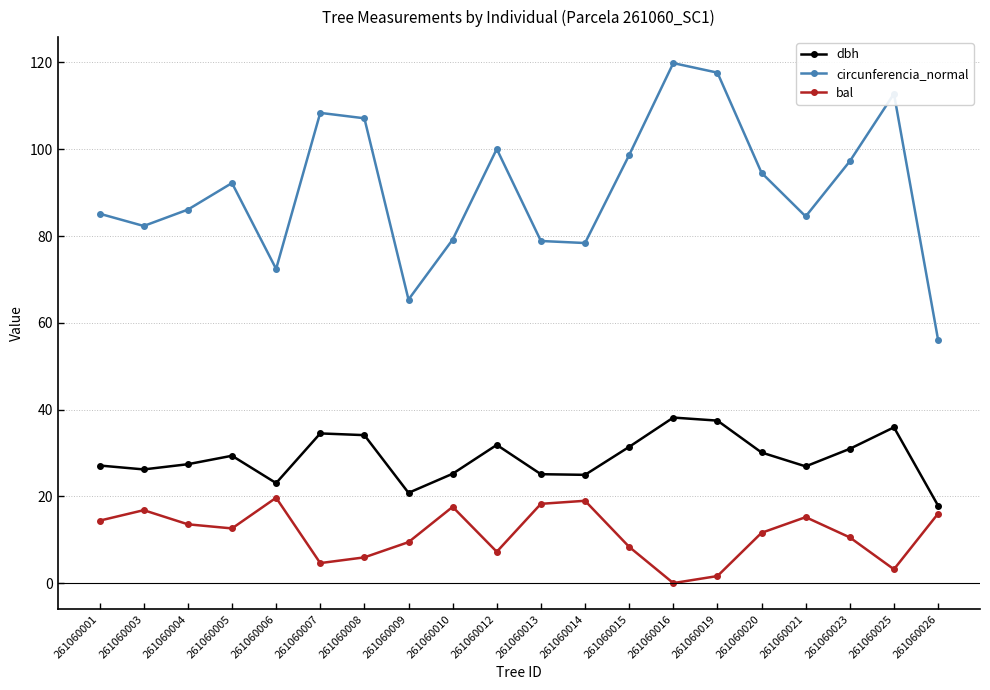

Which series has the largest total across all categories?

circunferencia_normal